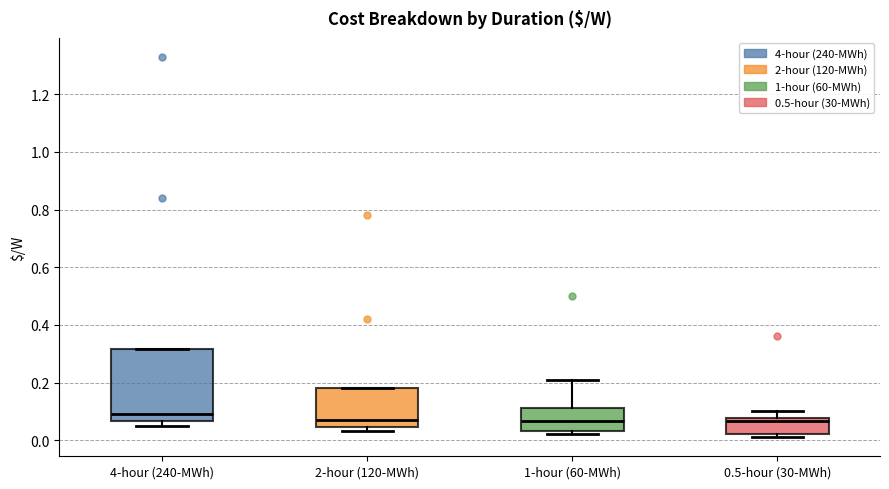

Reading left to right, transcribe this box plot: for each box, give where its median line is, the range the box spans, and where its two whiskers end, as read against the y-axis. The values are not printed on the chart, so give them approximately, as read against the axis.

4-hour (240-MWh): median 0.10, box 0.06 to 0.32, whiskers 0.06 (just below the box's lower edge) to 0.32
2-hour (120-MWh): median 0.08, box 0.04 to 0.18, whiskers 0.04 (just below the box's lower edge) to 0.18
1-hour (60-MWh): median 0.06, box 0.04 to 0.12, whiskers 0.02 to 0.22
0.5-hour (30-MWh): median 0.06, box 0.02 to 0.08, whiskers 0.02 (just below the box's lower edge) to 0.10